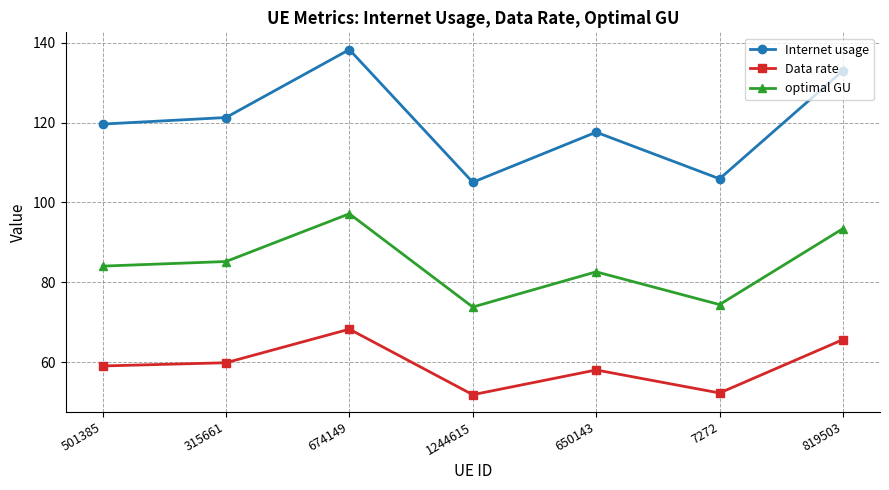

What is the label of the 7th point from the left?

819503